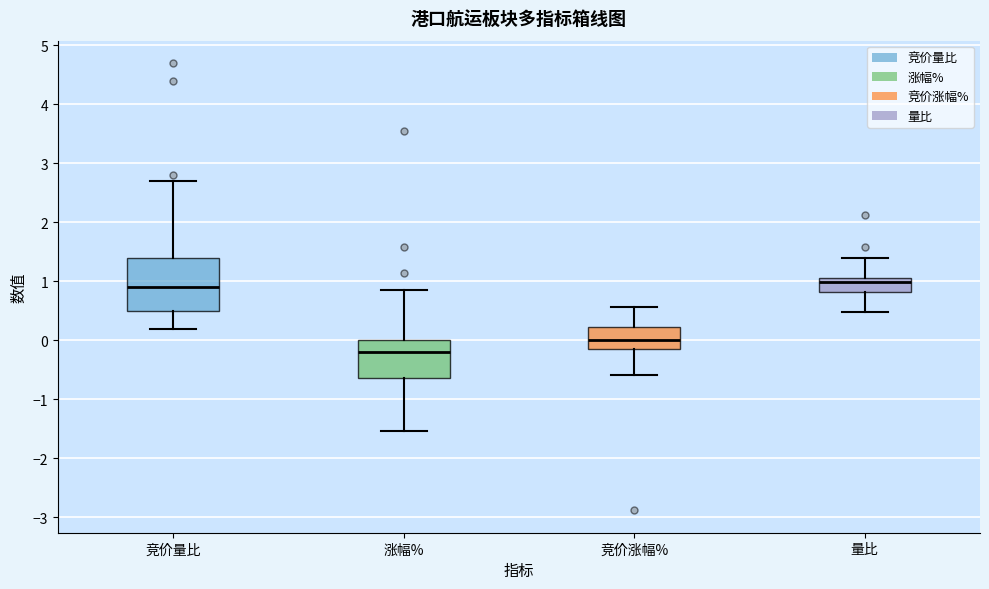

Where is the lower edge of the box for 涨幅% on the y-axis? The values are not printed on the chart, so give them approximately, as read against the axis.

-0.6